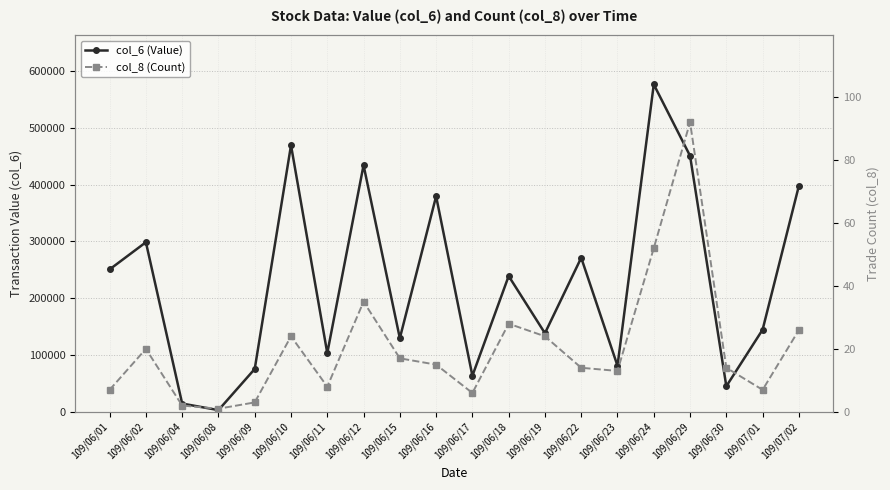

Does the chart display data point markers on the line(s)?

Yes